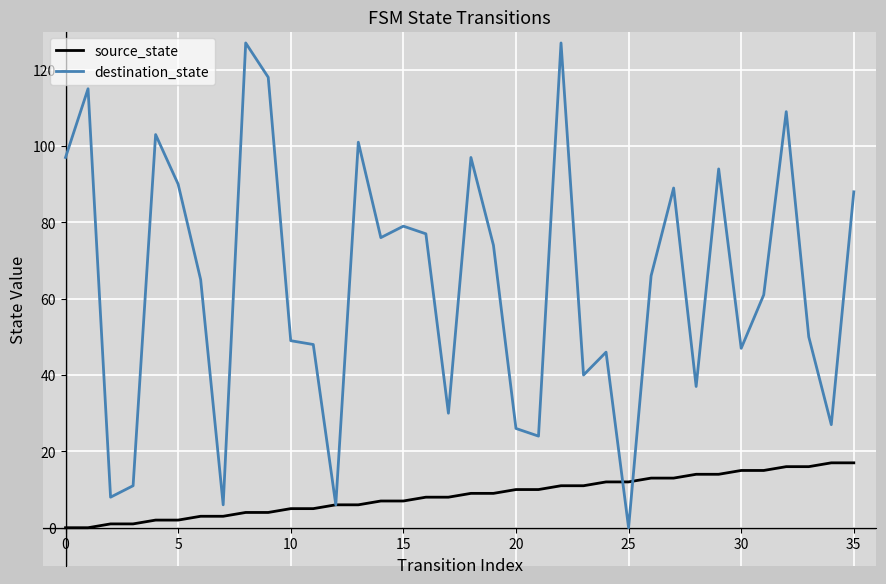

Does the chart have visible grid lines?

Yes